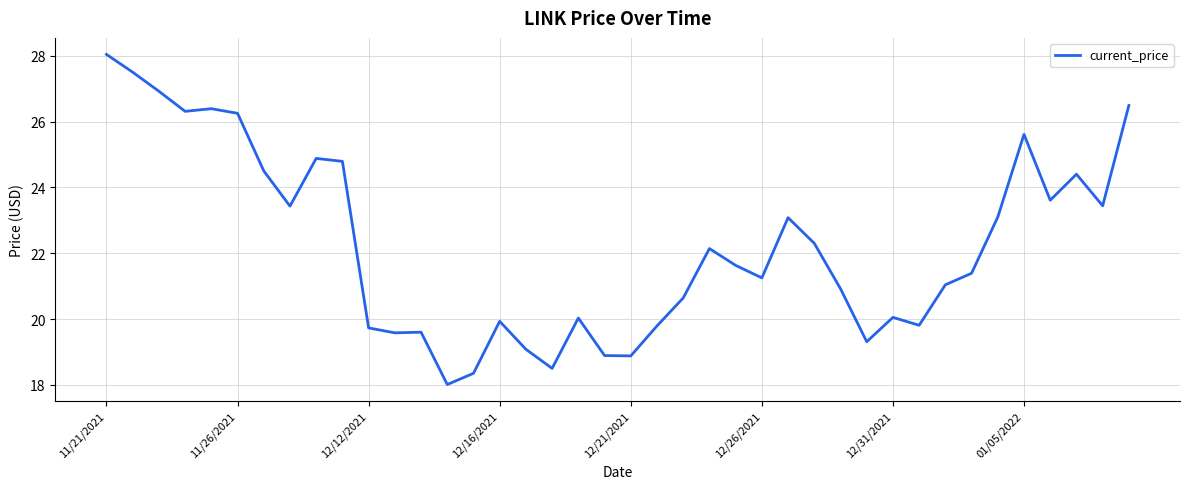

What is the minimum value shown in the chart?

18.0